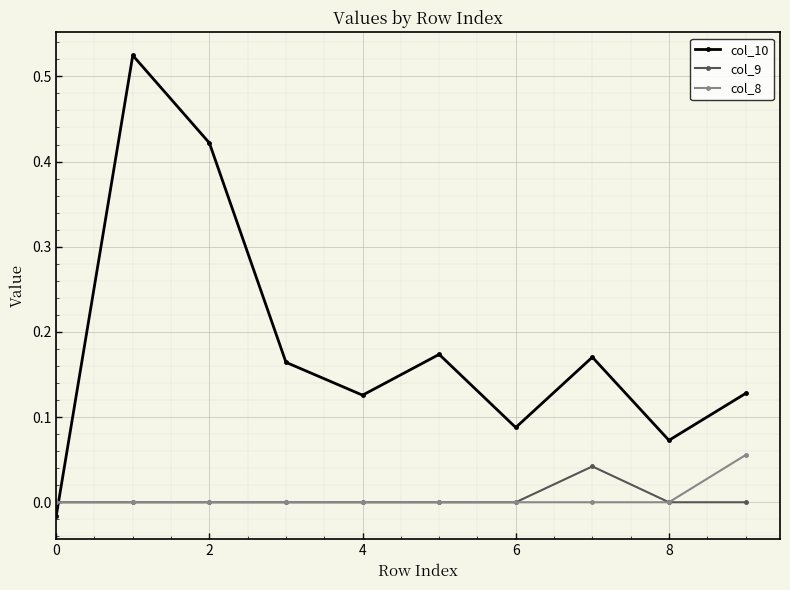

True or false: col_10 and col_8 cross at least once.

True